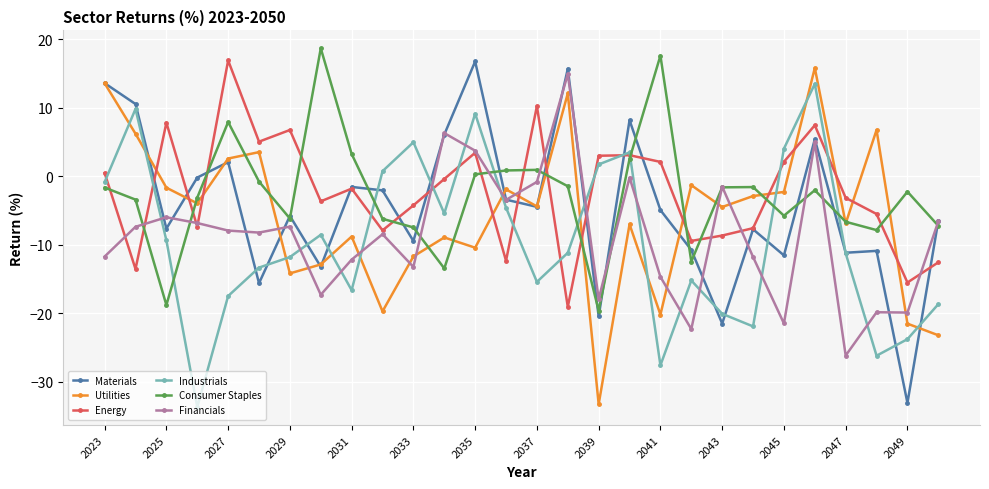

True or false: Energy has more than 2 points higher than both neighbors.

True